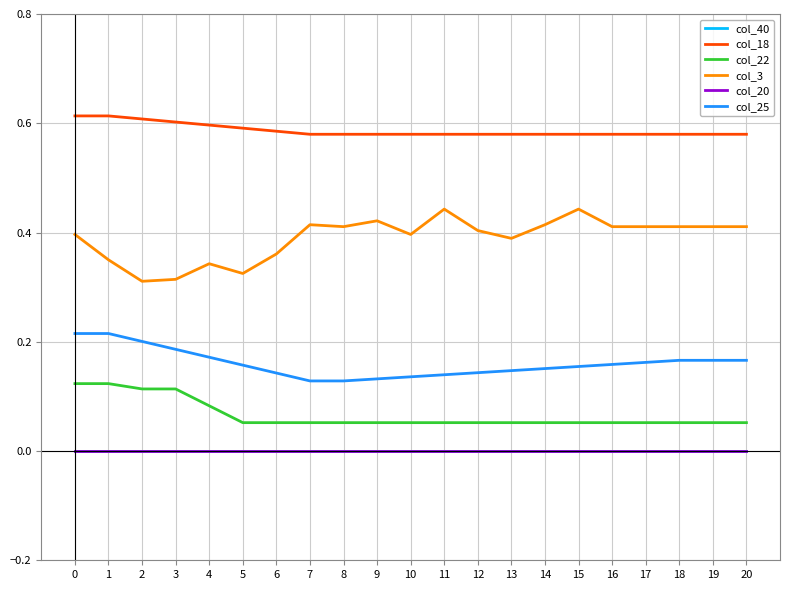

True or false: col_40 has a value of 0.0 at 16.

True